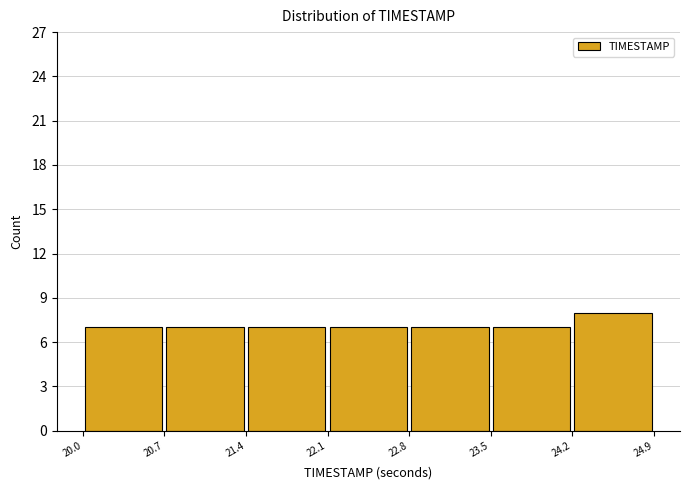

Reading left to right, list every bar in this chart as the range it spans on the x-axis followed by its height. The values are not printed on the chart, so give them approximately, as read against the axis.

20.0 to 20.7: 7
20.7 to 21.4: 7
21.4 to 22.1: 7
22.1 to 22.8: 7
22.8 to 23.5: 7
23.5 to 24.2: 7
24.2 to 24.9: 8